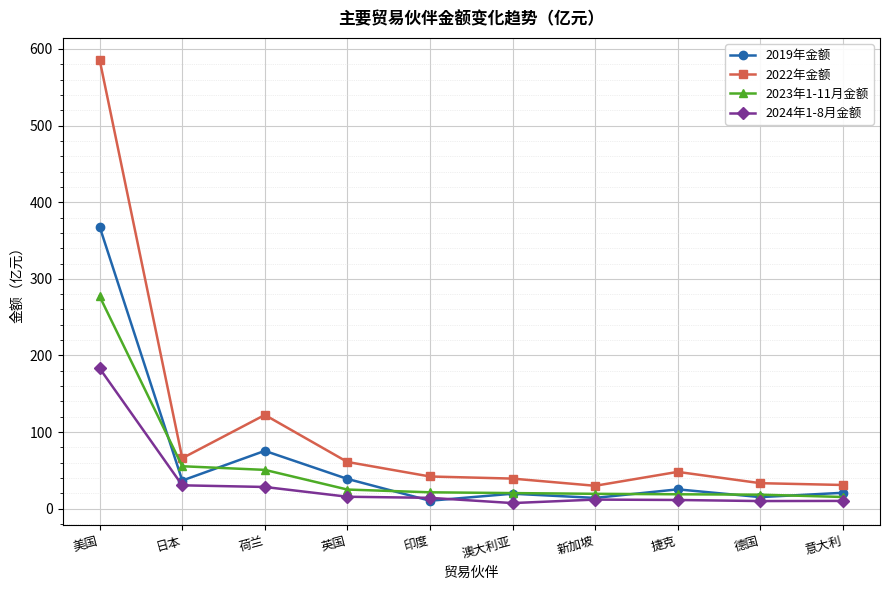

Where is the first local maximum for 2019年金额?

荷兰